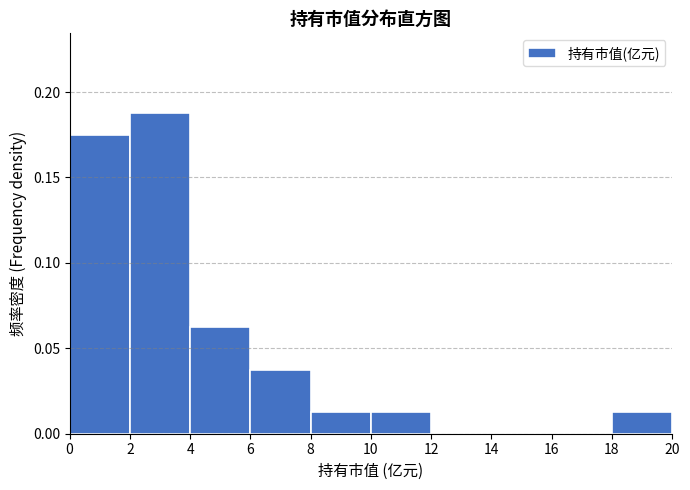

What is the height of the bar covering 2 to 4 on the x-axis? The values are not printed on the chart, so give them approximately, as read against the axis.

0.190